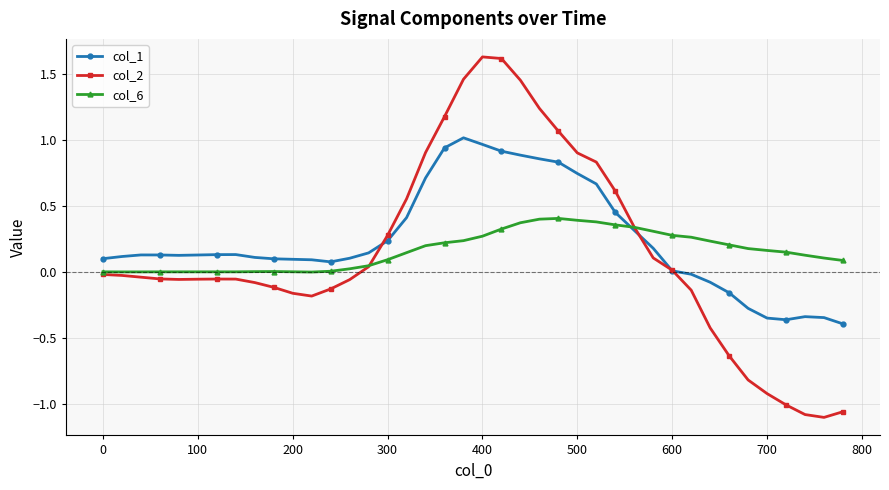

Rank the series by their maximum value, from lowest to highest.

col_6, col_1, col_2